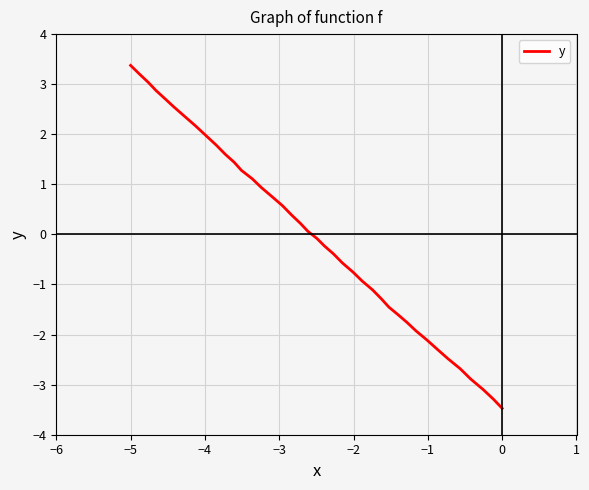

Is this an area chart (filled region under the line)?

No